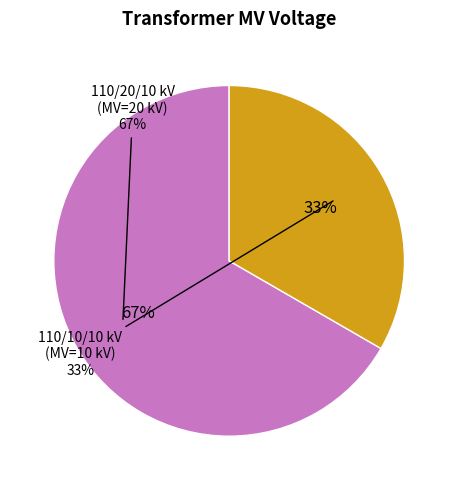

Count the number of slices in the pie.

2